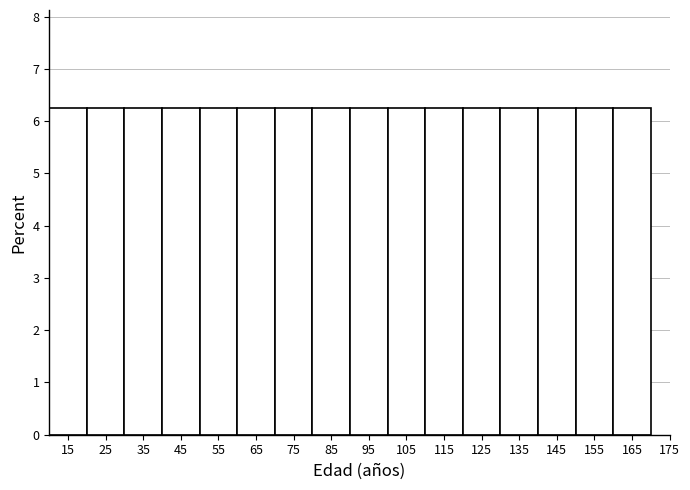

Reading left to right, list every bar in this chart as the range it spans on the x-axis followed by its height. The values are not printed on the chart, so give them approximately, as read against the axis.

10 to 20: 6.3
20 to 30: 6.3
30 to 40: 6.3
40 to 50: 6.3
50 to 60: 6.3
60 to 70: 6.3
70 to 80: 6.3
80 to 90: 6.3
90 to 100: 6.3
100 to 110: 6.3
110 to 120: 6.3
120 to 130: 6.3
130 to 140: 6.3
140 to 150: 6.3
150 to 160: 6.3
160 to 170: 6.3